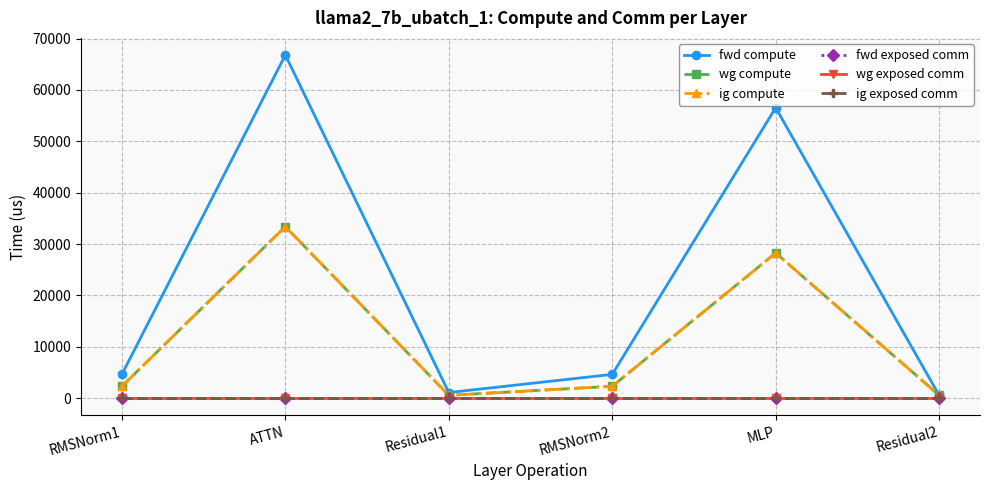

True or false: wg exposed comm and wg compute intersect in this chart.

False